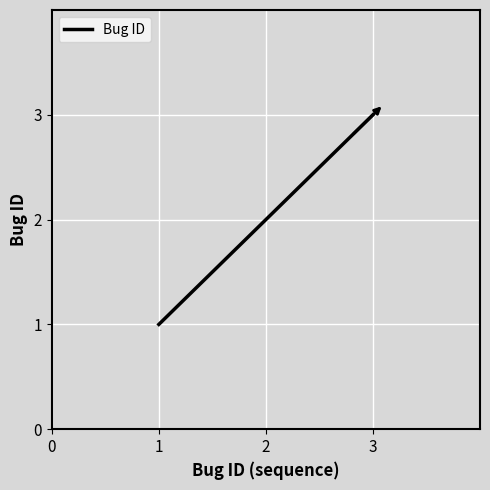

What is the difference between the maximum and minimum values?

2